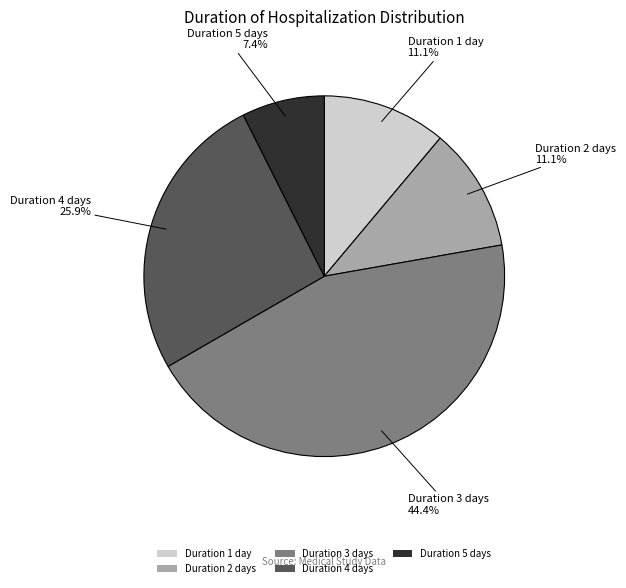

What is the ratio of the value at Duration 5 days to the value at Duration 1 day?

0.7